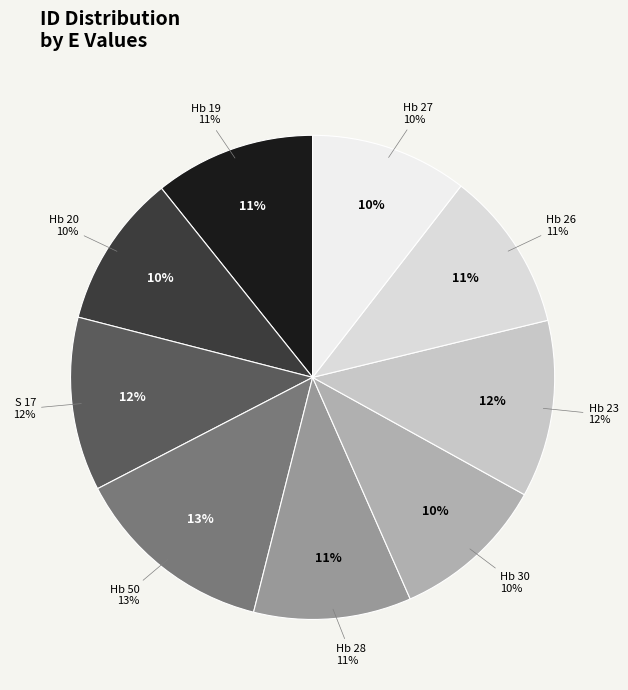

Which slice is the largest?

Hb 50